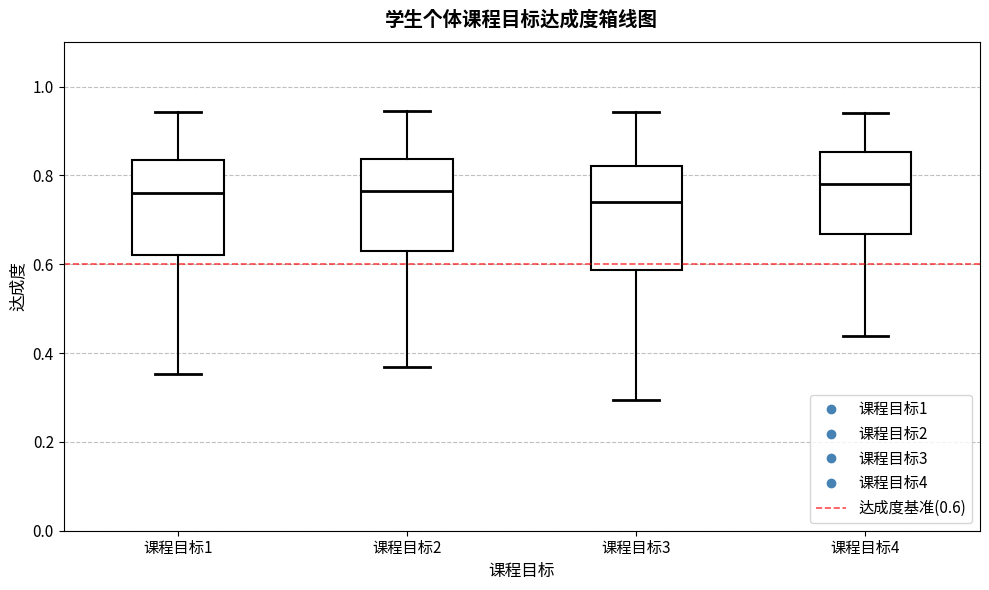

Which box has the lowest median line?

课程目标3